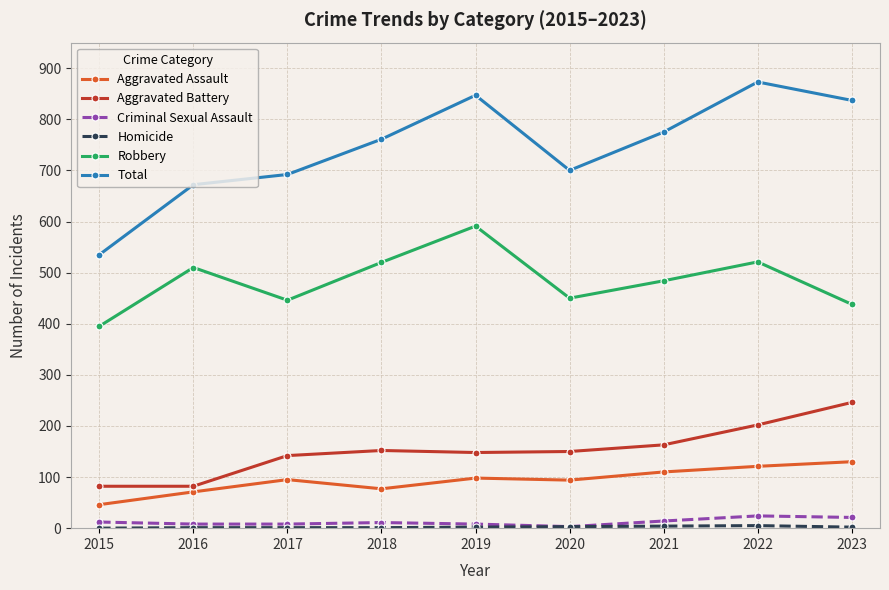

Which series has the largest range (max minus min)?

Total